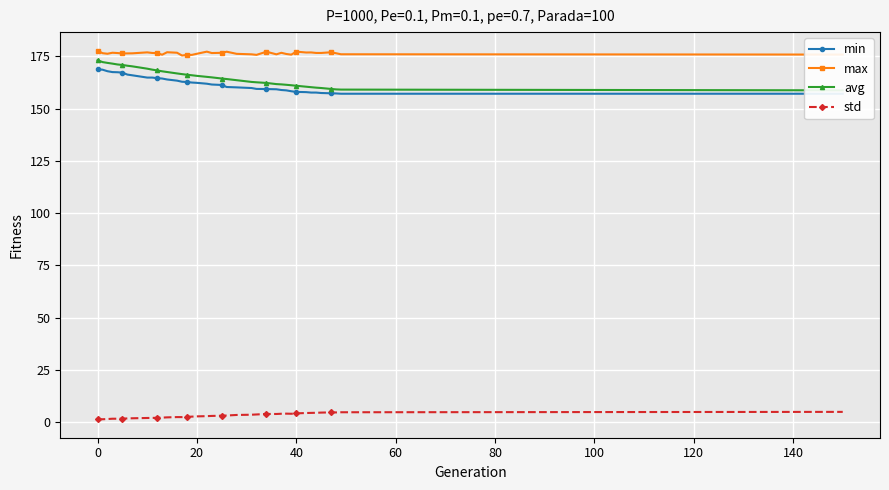

Is this an area chart (filled region under the line)?

No